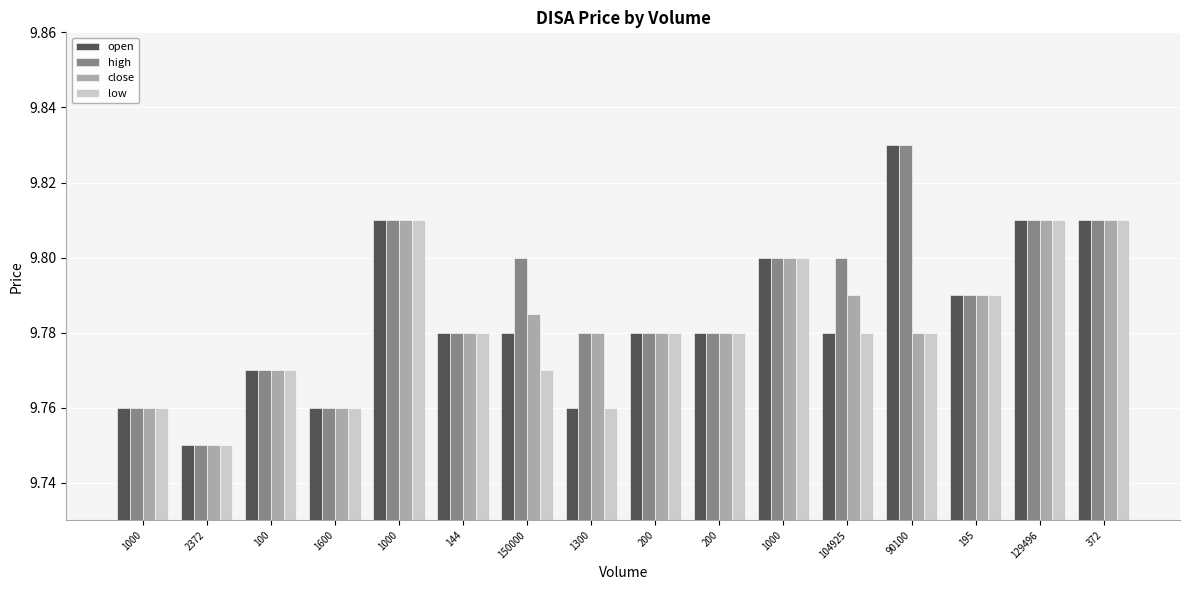

At 129496, list the series in order from smallest to largest.

open, high, close, low